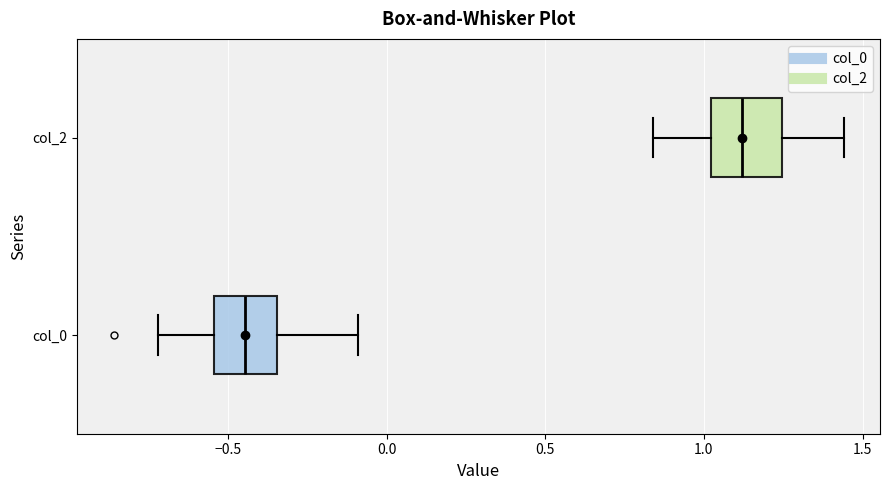

Reading bottom to top, transcribe this box plot: for each box, give where its median line is, the range the box spans, and where its two whiskers end, as read against the x-axis. The values are not printed on the chart, so give them approximately, as read against the axis.

col_0: median -0.45, box -0.55 to -0.35, whiskers -0.70 to -0.10
col_2: median 1.10, box 1.00 to 1.25, whiskers 0.85 to 1.45